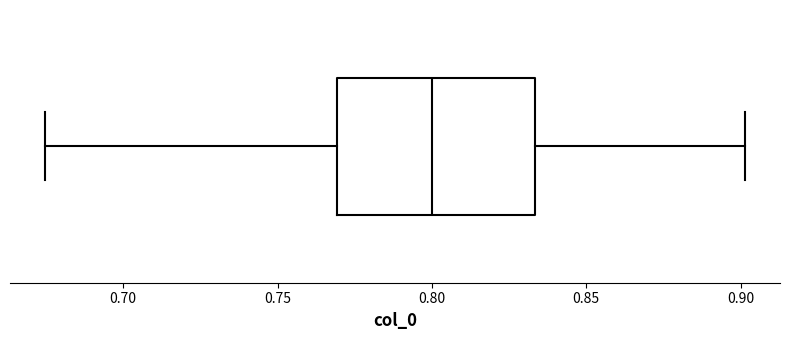

Read this box plot against the x-axis: the position of the median line, the range covered by the box, and the ends of both whiskers. The values are not printed on the chart, so give them approximately, as read against the axis.

median 0.800, box 0.770 to 0.835, whiskers 0.675 to 0.900